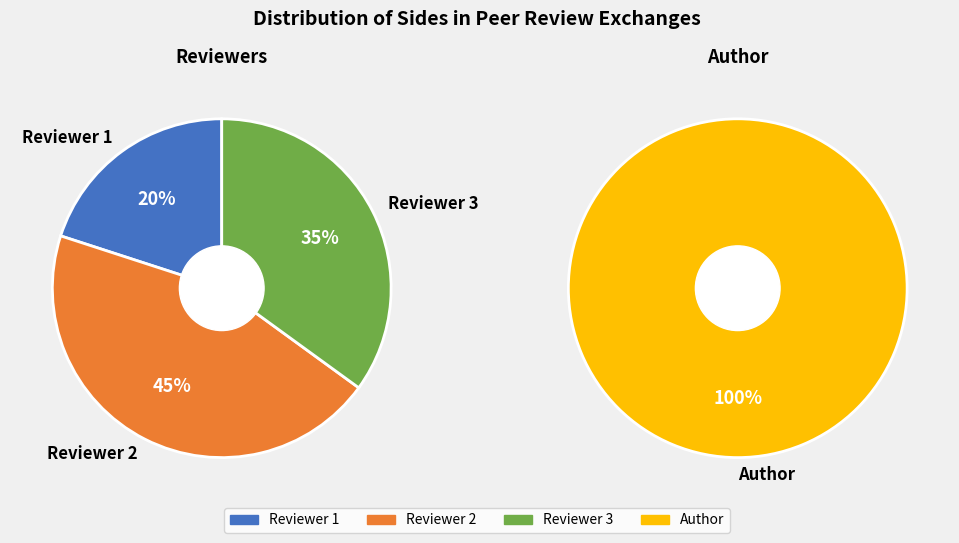

How many slices are in this pie chart?

4